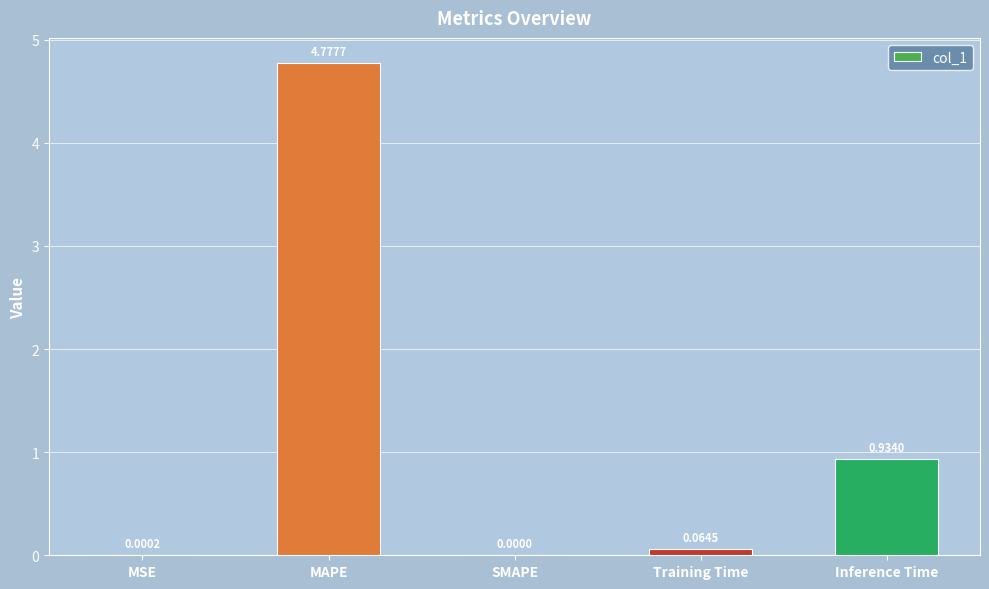

What is the sum of the values at MAPE and MSE?

4.8